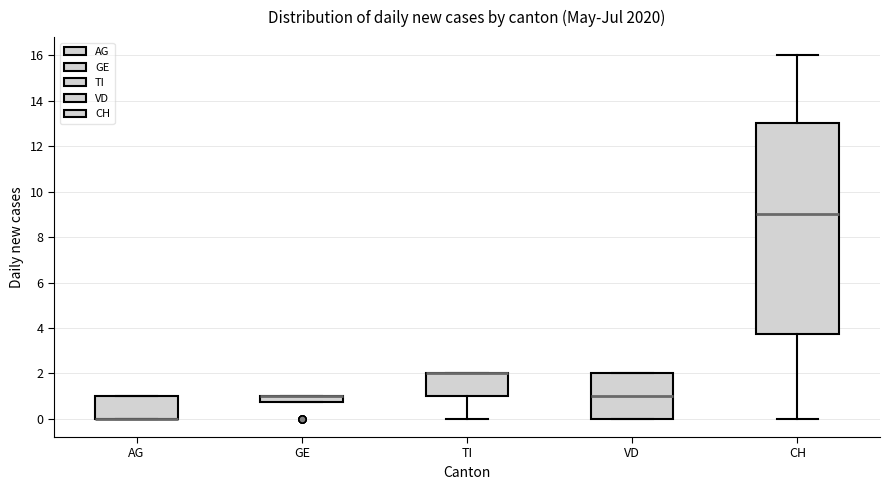

Where is the lower edge of the box for GE on the y-axis? The values are not printed on the chart, so give them approximately, as read against the axis.

0.8